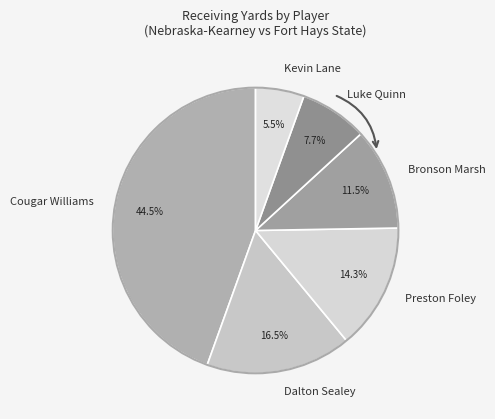

How many segments does this pie chart have?

6